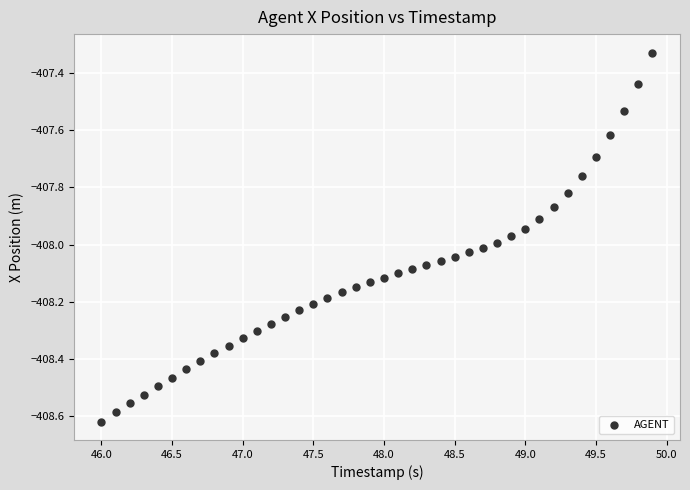

What is the range of X values (max minus min)?

3.9